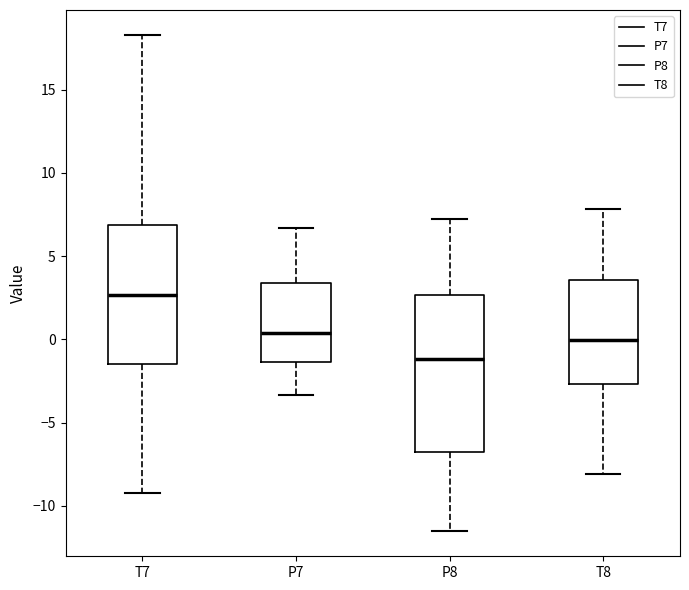

Where does the median line of the box for T7 sit on the y-axis? The values are not printed on the chart, so give them approximately, as read against the axis.

2.5